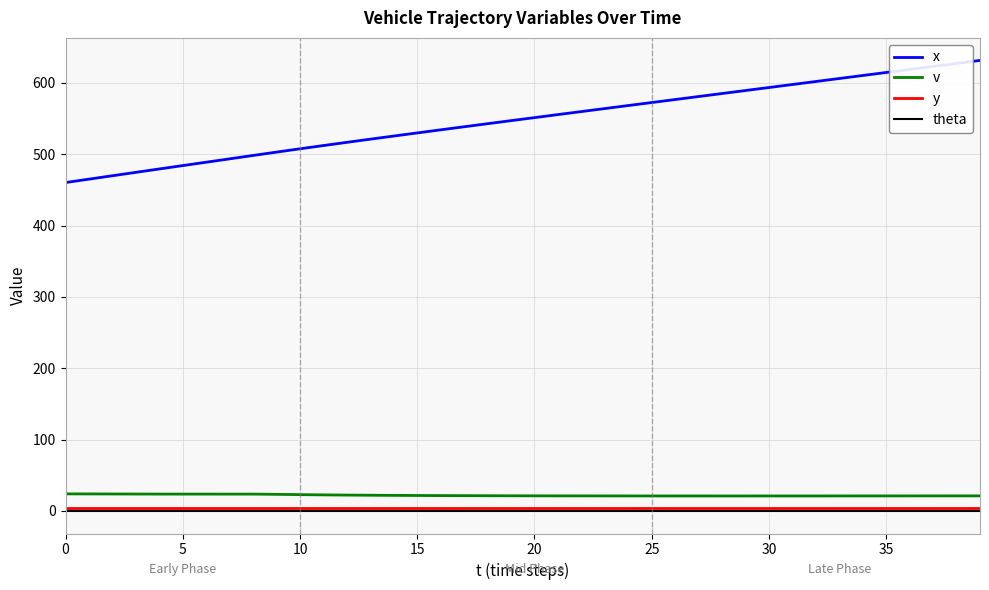

Which series has the widest spread of values?

x